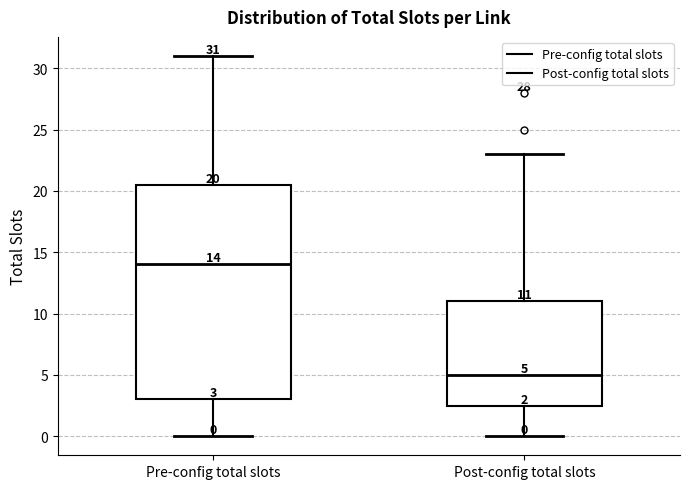

Which box has the highest median line?

Pre-config total slots